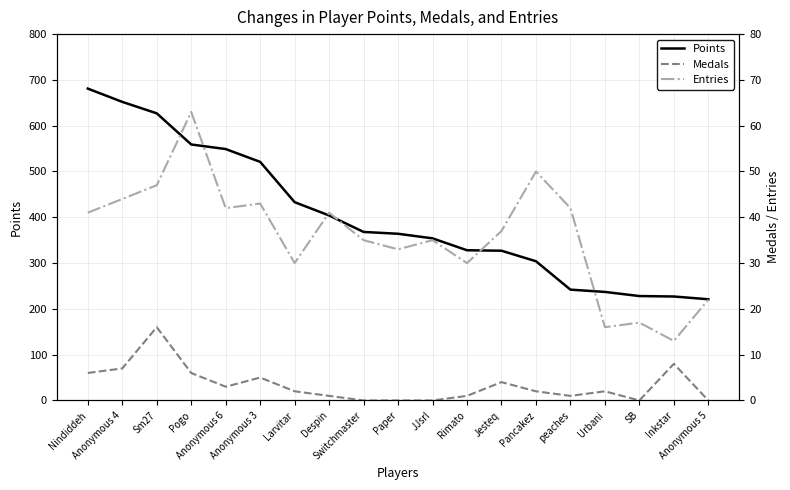

What are all the series names shown in the legend?

Points, Medals, Entries